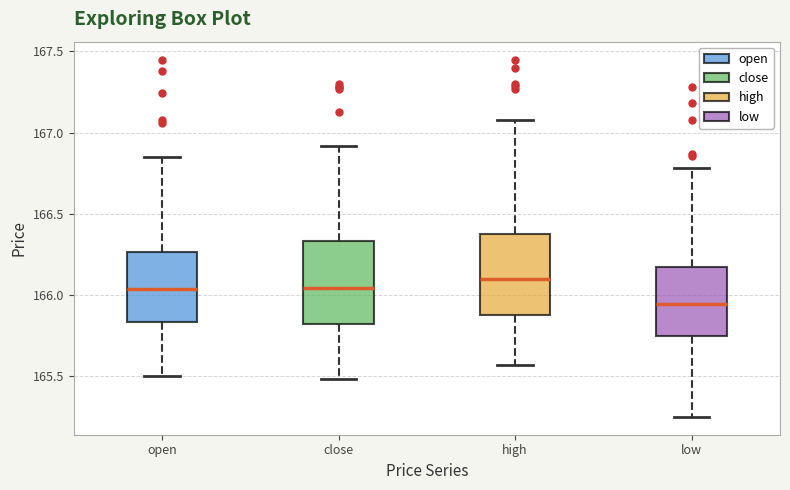

Reading left to right, read every box against the y-axis: the position of its median line, the range the box covers, and the ends of its whiskers. The values are not printed on the chart, so give them approximately, as read against the axis.

open: median 166.05, box 165.85 to 166.25, whiskers 165.50 to 166.85
close: median 166.05, box 165.80 to 166.35, whiskers 165.50 to 166.90
high: median 166.10, box 165.90 to 166.40, whiskers 165.55 to 167.10
low: median 165.95, box 165.75 to 166.15, whiskers 165.25 to 166.80